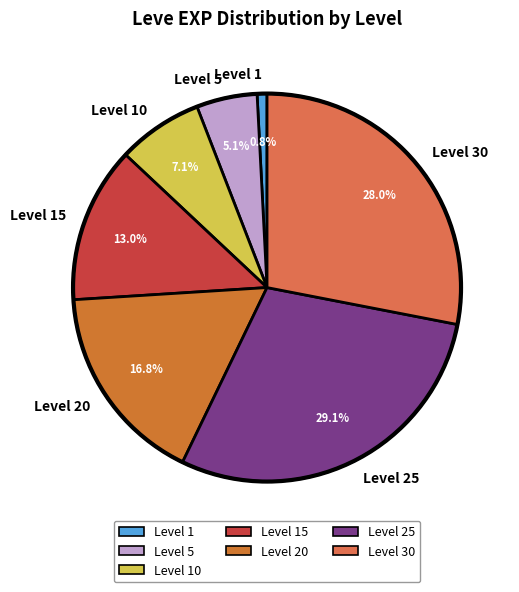

Between Level 10 and Level 5, which is larger?

Level 10